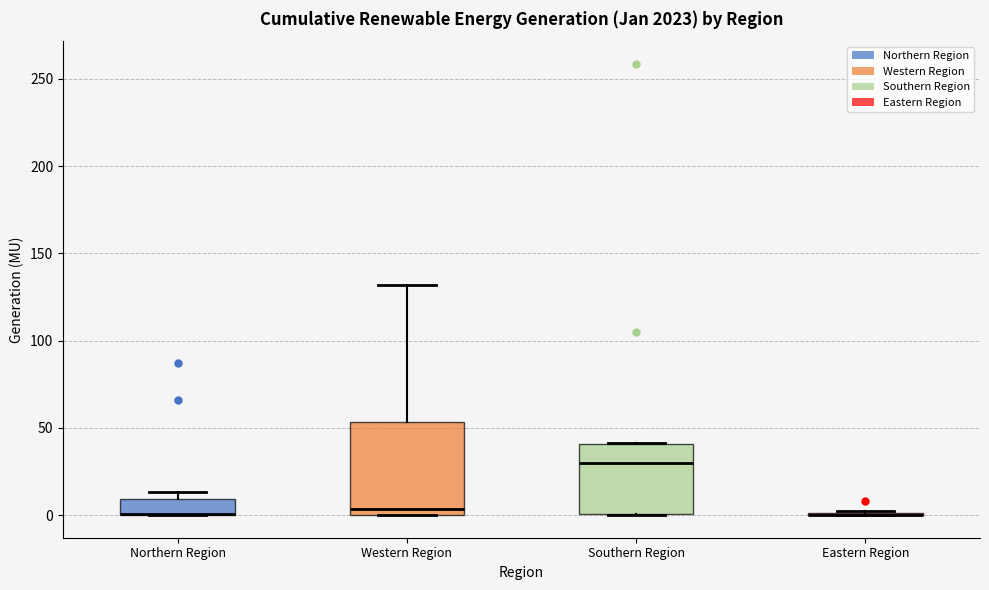

Which box is the tallest, from its lower edge to its upper edge?

Western Region